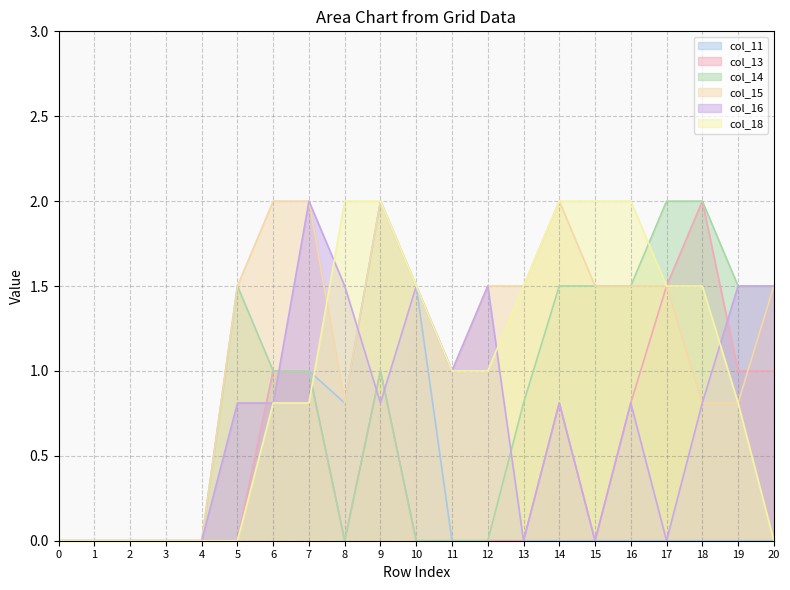

How many lines are shown in the chart?

6